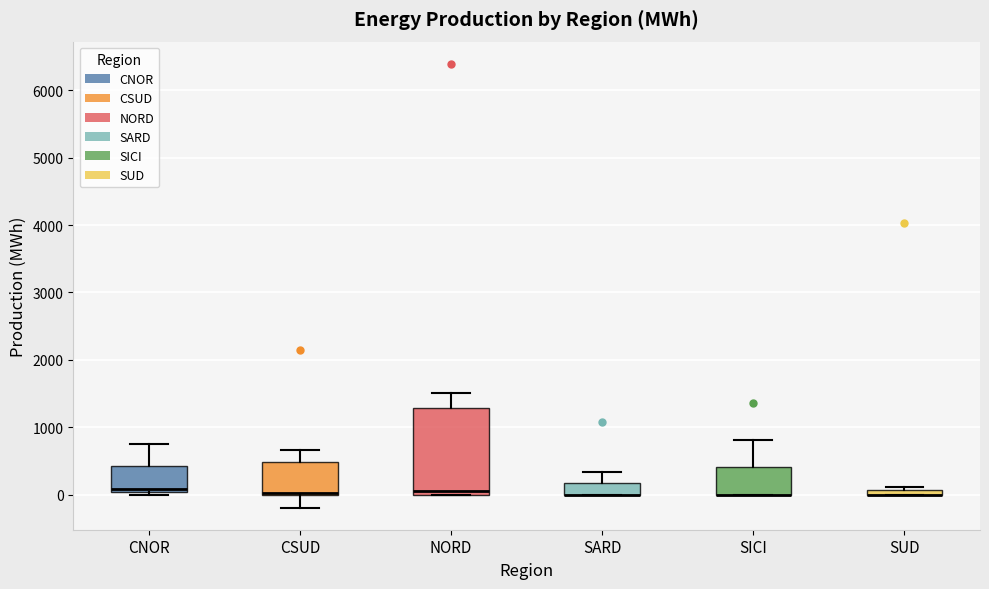

Where does the median line of the box for NORD sit on the y-axis? The values are not printed on the chart, so give them approximately, as read against the axis.

100